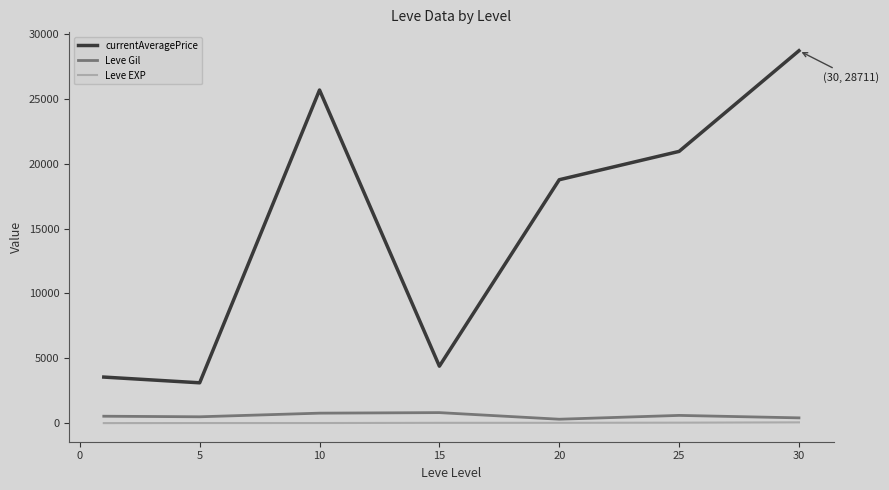

Which series has the largest total across all categories?

currentAveragePrice